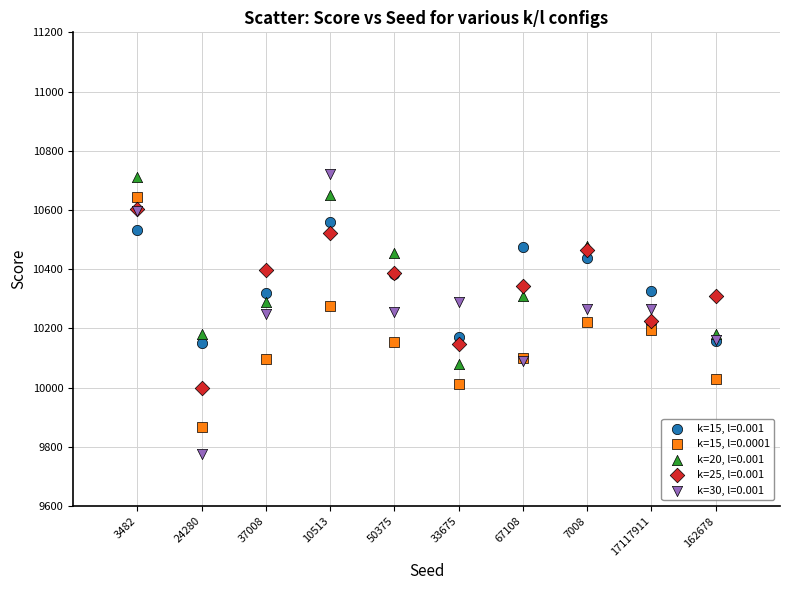

What are all the series names shown in the legend?

k=15, l=0.001, k=15, l=0.0001, k=20, l=0.001, k=25, l=0.001, k=30, l=0.001